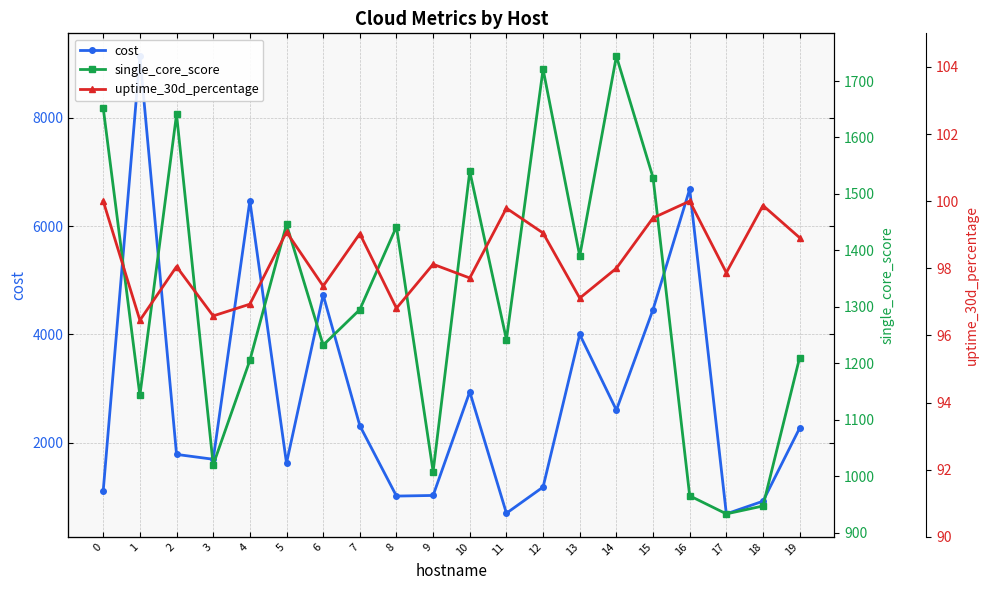

At which category does single_core_score reach its first local peak?

2